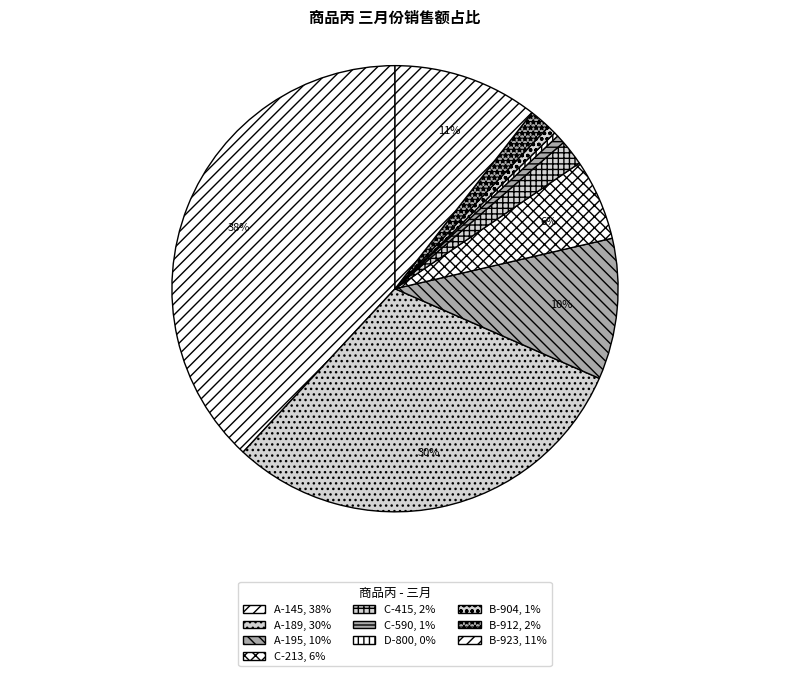

Count the number of slices in the pie.

10